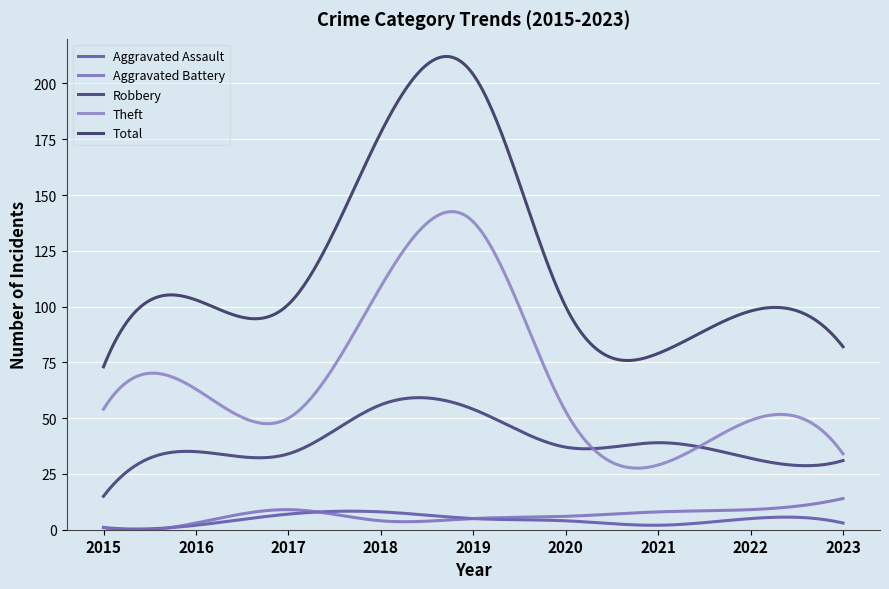

How many distinct data groups are displayed?

5